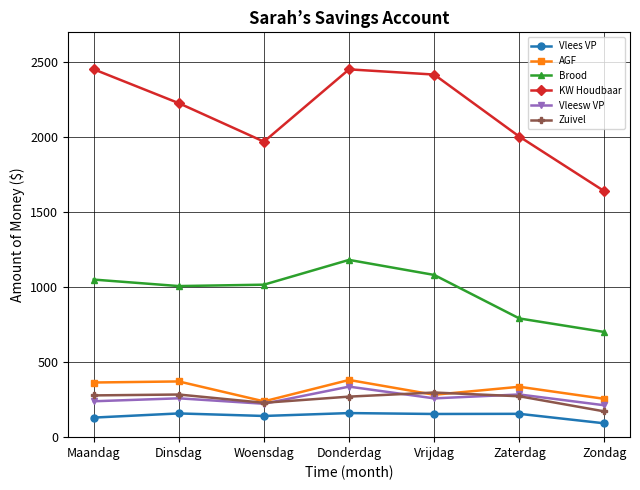

What is the sum of all Vleesw VP values?

1814.3